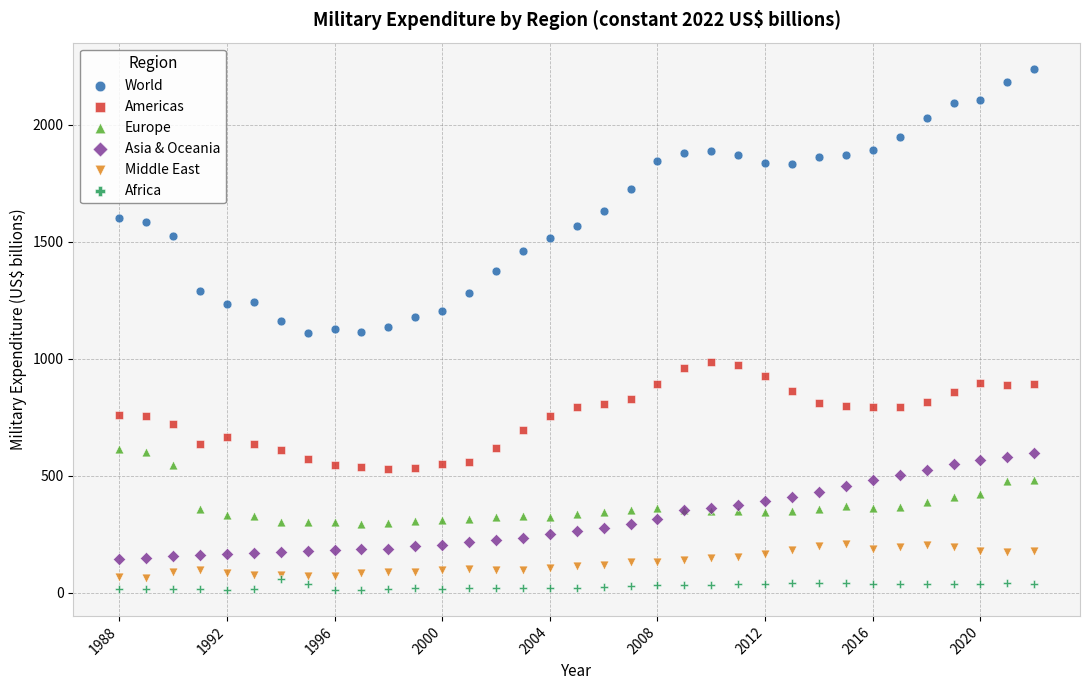

Which series reaches the minimum Y coordinate?

Africa